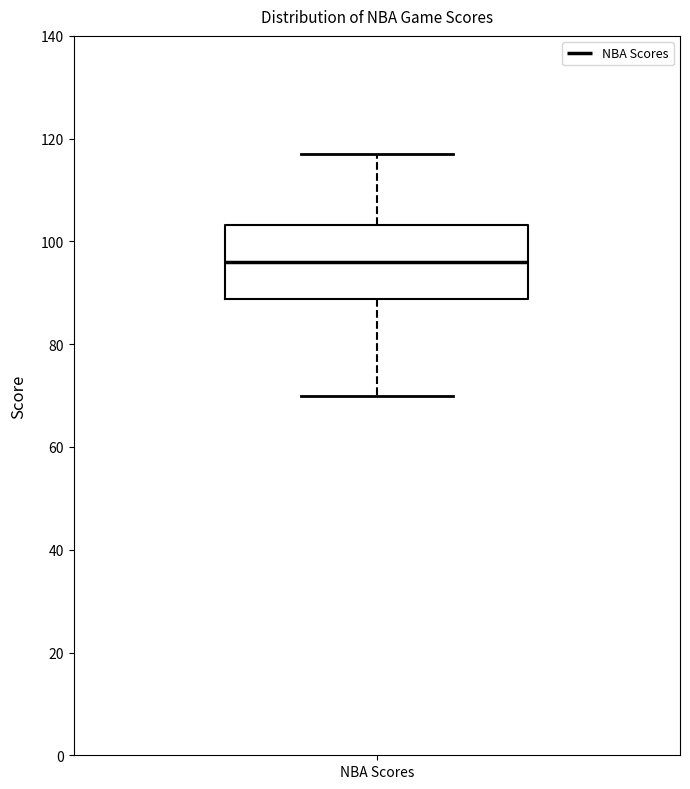

Where does the upper whisker of the box for NBA Scores end on the y-axis? The values are not printed on the chart, so give them approximately, as read against the axis.

118